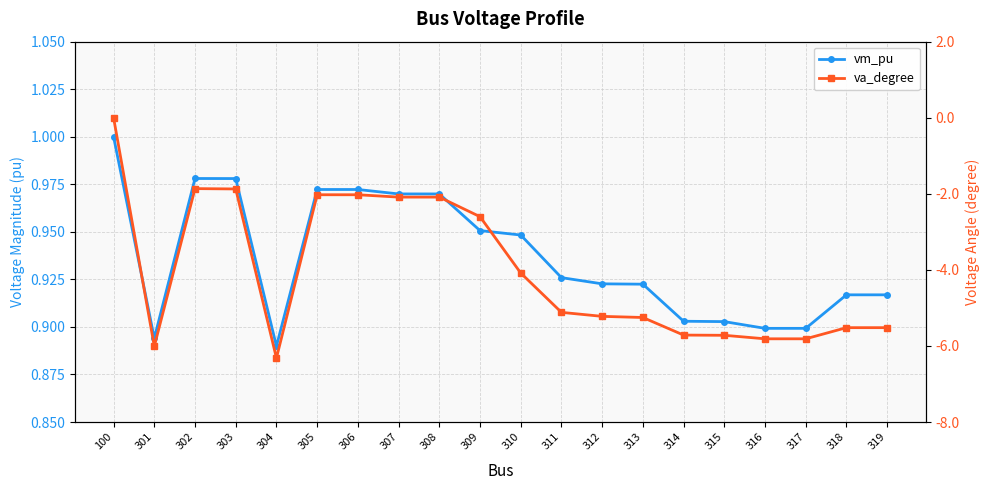

What is the sum of the va_degree values at 319 and 318?

-11.0